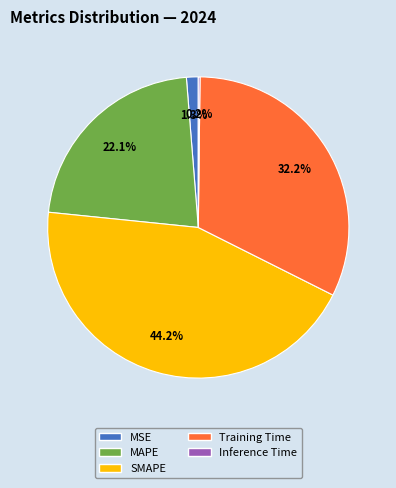

To the nearest percent, what is the difference between the largest and smallest slice percentages?

44%